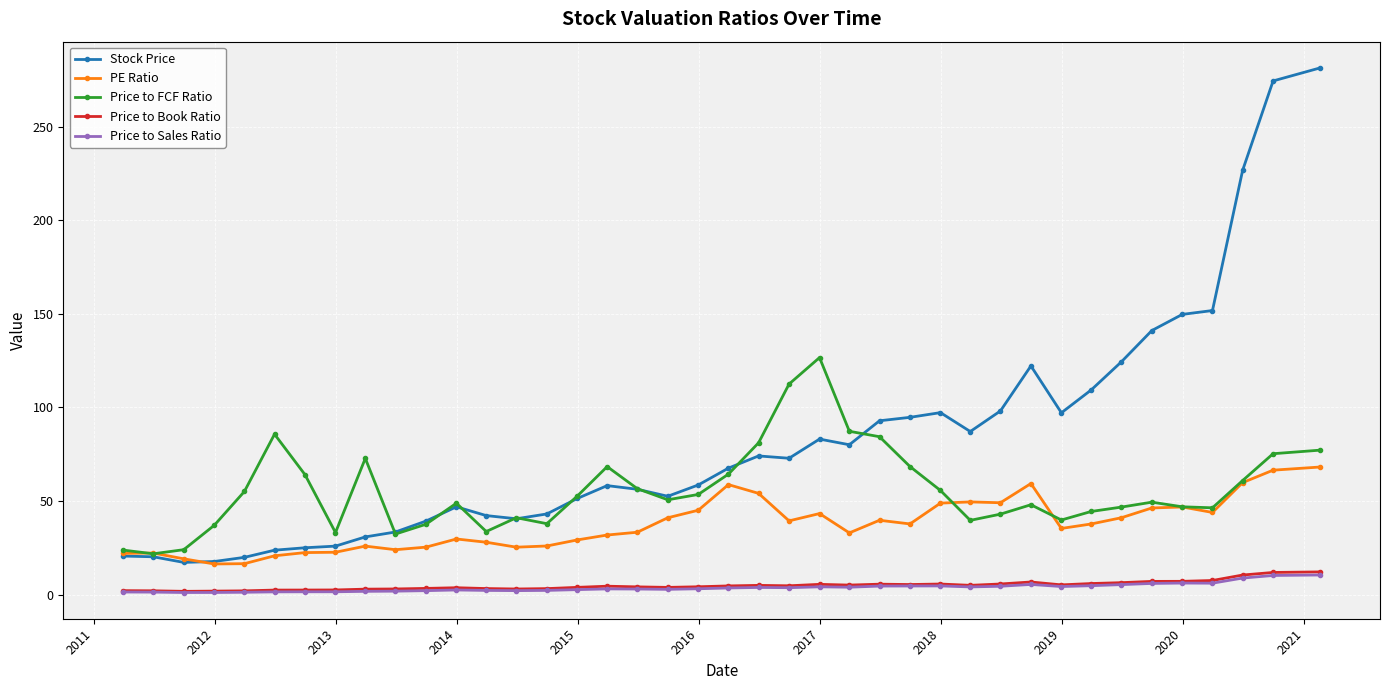

True or false: PE Ratio and Price to Book Ratio cross at least once.

False